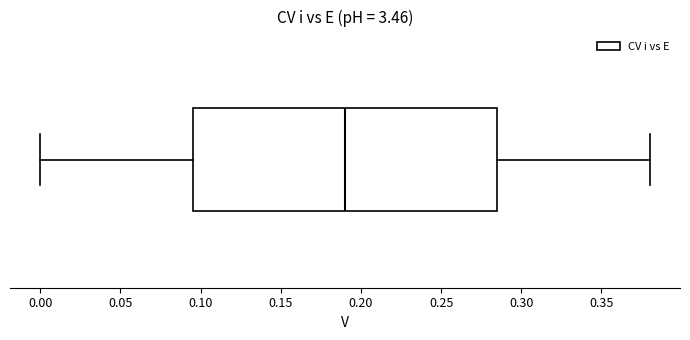

Read this box plot against the x-axis: the position of the median line, the range covered by the box, and the ends of both whiskers. The values are not printed on the chart, so give them approximately, as read against the axis.

median 0.190, box 0.095 to 0.285, whiskers 0.000 to 0.380